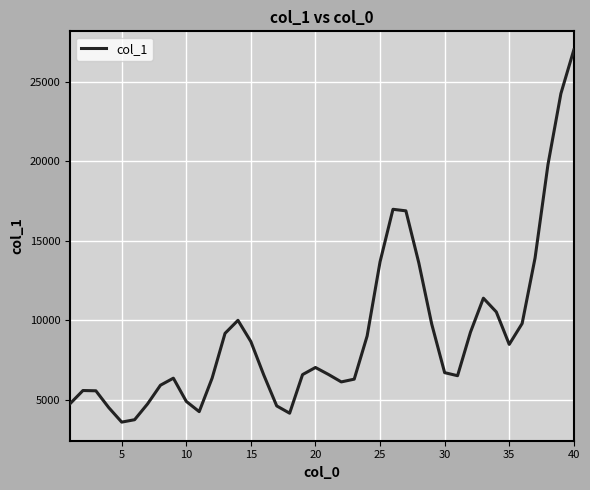

What is the maximum value shown in the chart?

27000.6